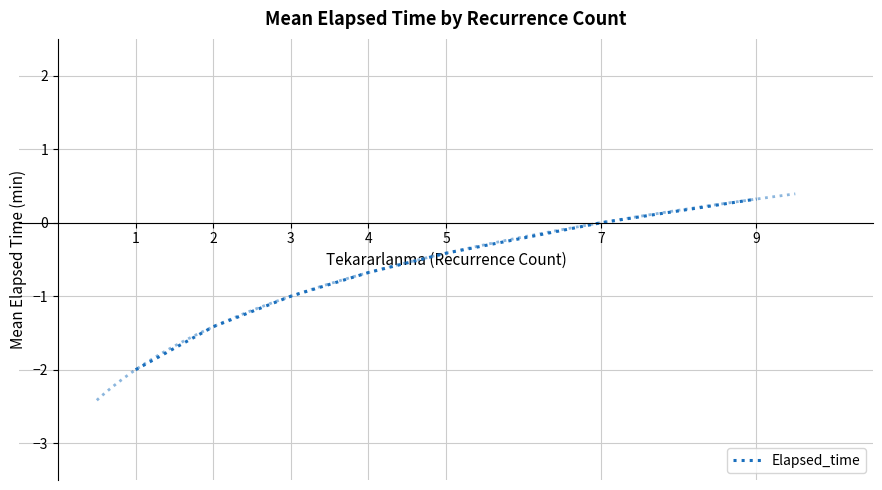

List the labels in order of value, largest first.

9, 7, 5, 4, 3, 2, 1